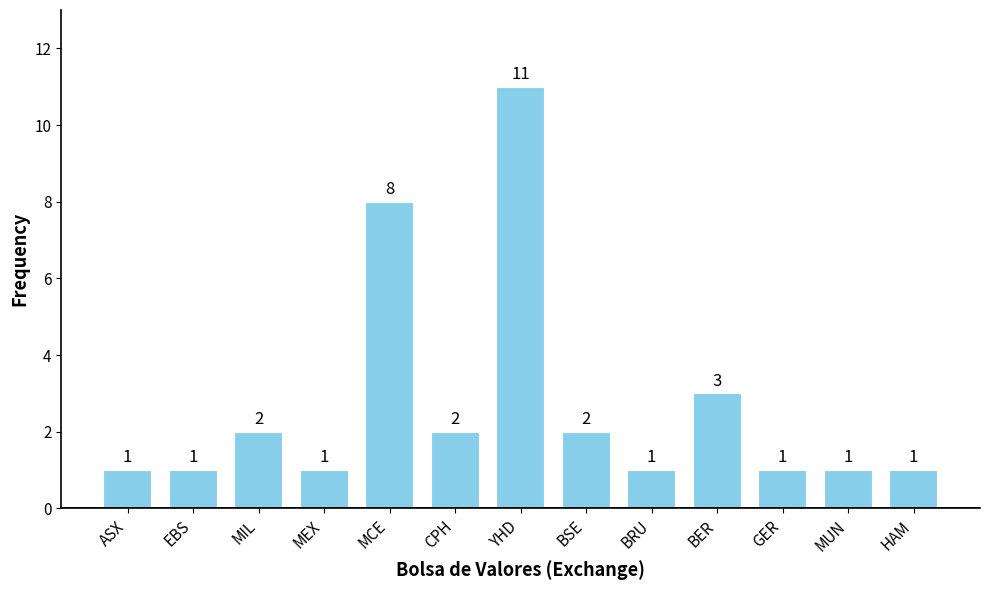

Reading left to right, what are all the values shown in this chart?

ASX=1	EBS=1	MIL=2	MEX=1	MCE=8	CPH=2	YHD=11	BSE=2	BRU=1	BER=3	GER=1	MUN=1	HAM=1